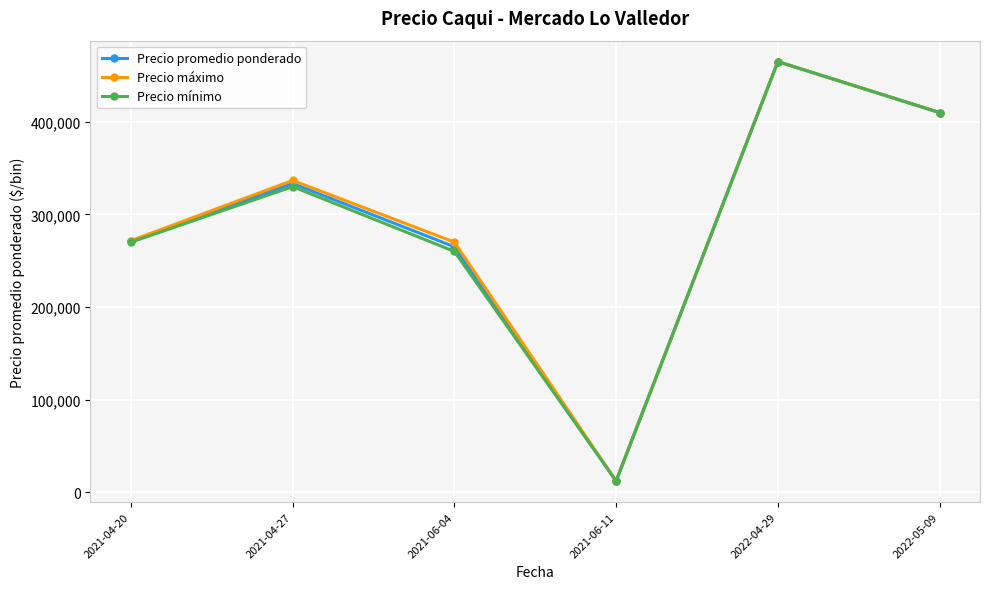

How many data points in Precio máximo are less than 336666?

3